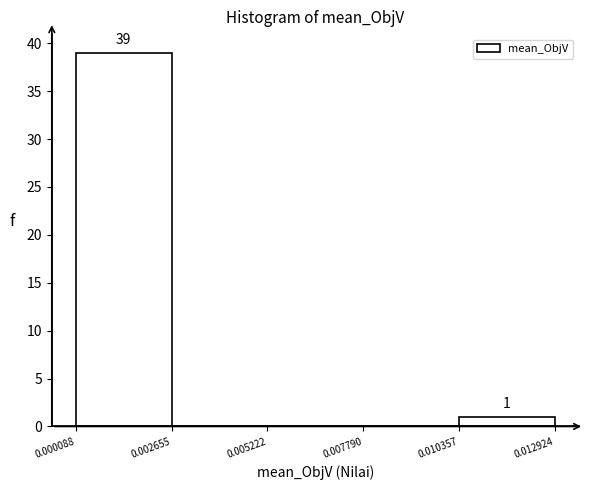

Over which range of the x-axis is the bar tallest?

0.000088 to 0.002655